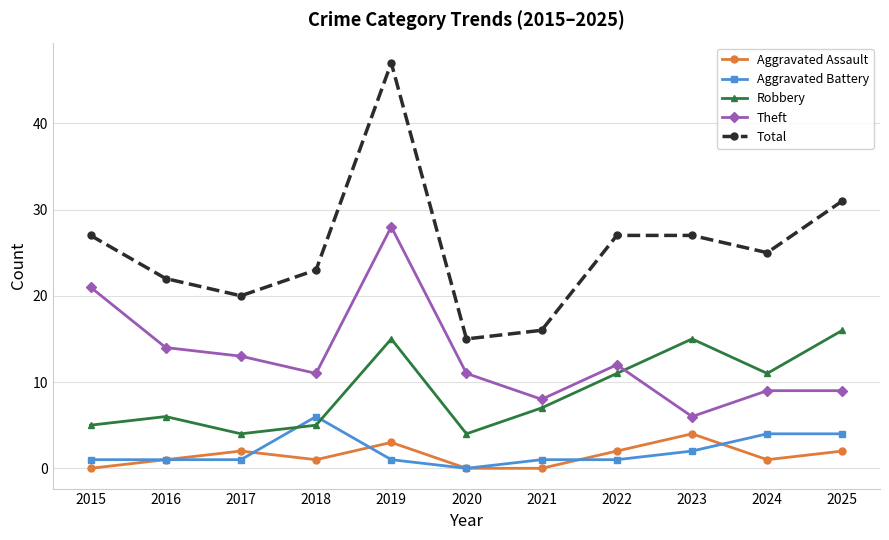

What is the average value of the Aggravated Battery series?

2